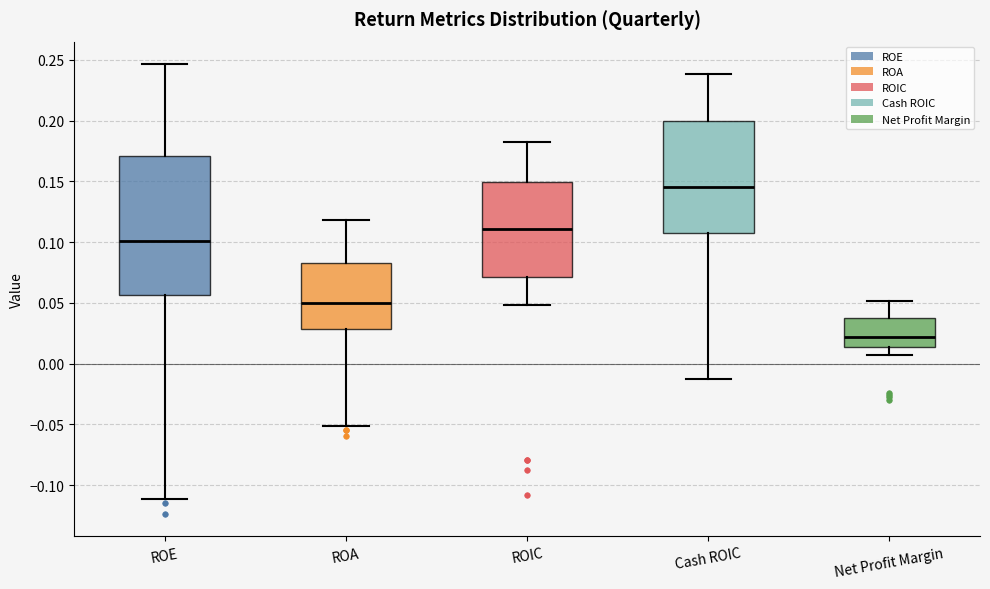

Which box has the highest median line?

Cash ROIC